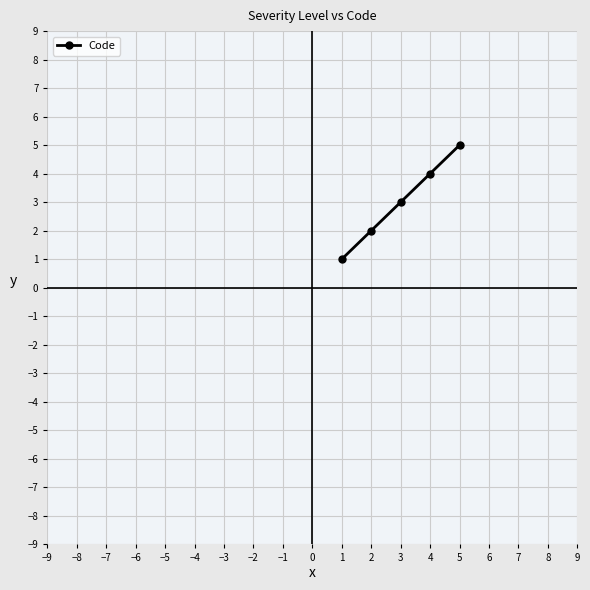

What is the change in value from 2 to 3?

+1